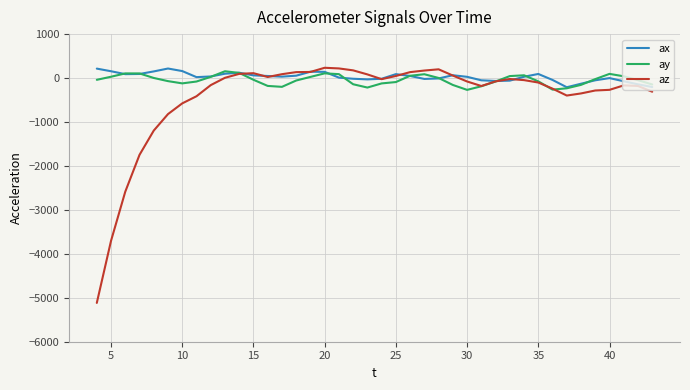

In ax, how many points are higher than both neighbors (excluding endpoints)?

7